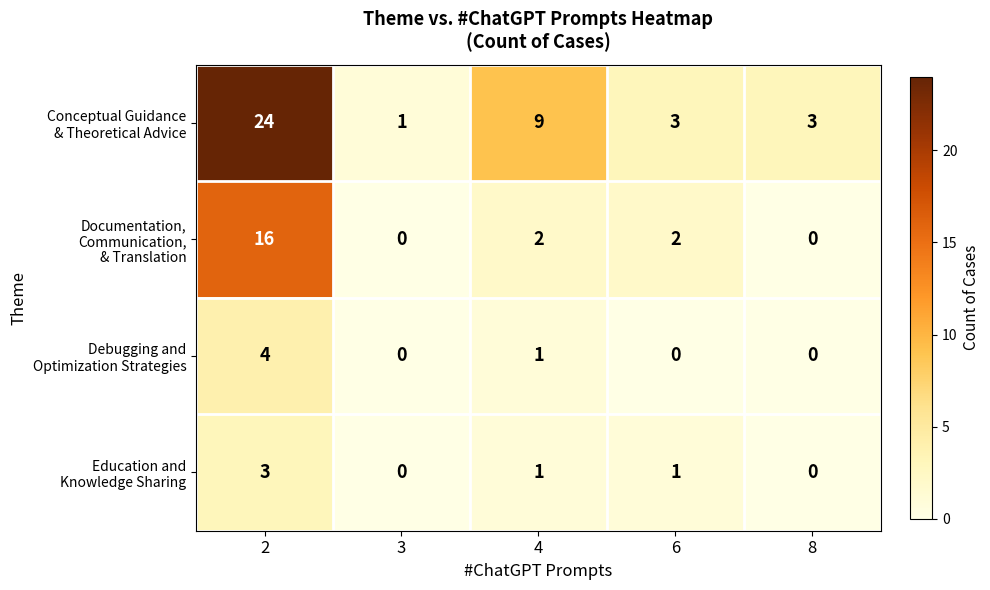

What is the total value across all series at 4?

13